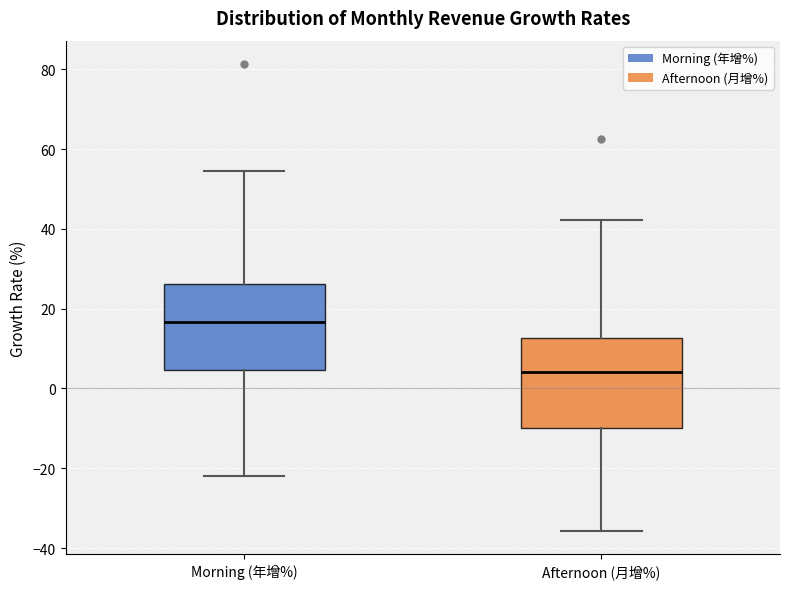

Where does the median line of the box for Afternoon (月增%) sit on the y-axis? The values are not printed on the chart, so give them approximately, as read against the axis.

4